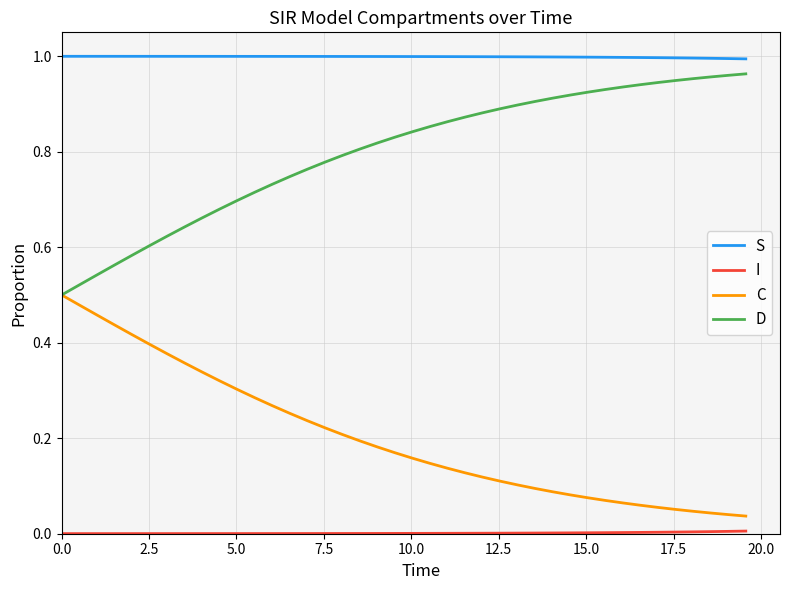

True or false: S and D cross at least once.

False